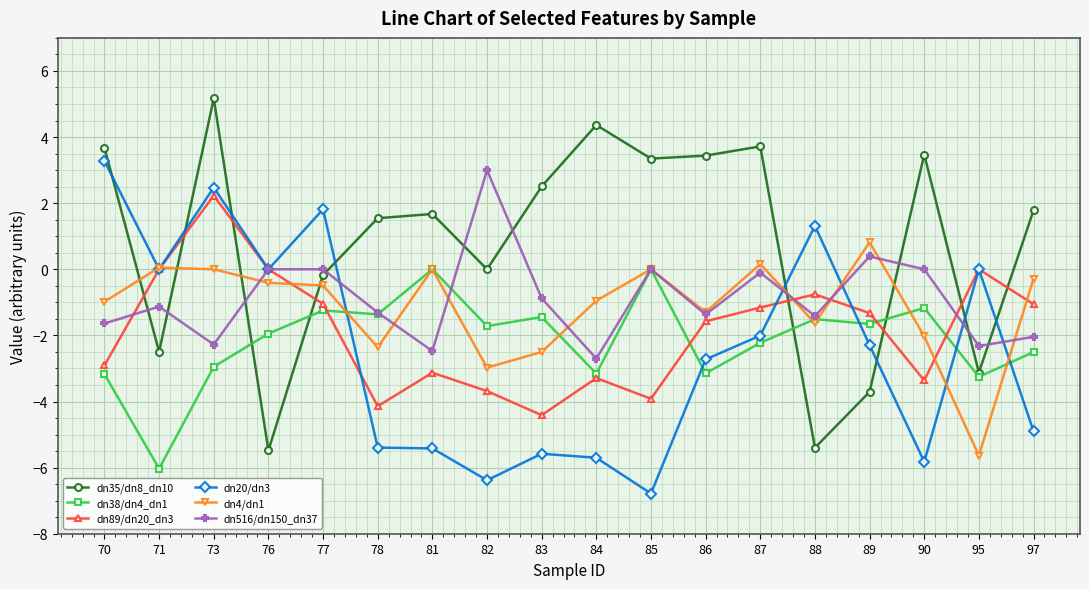

Does the chart display data point markers on the line(s)?

Yes